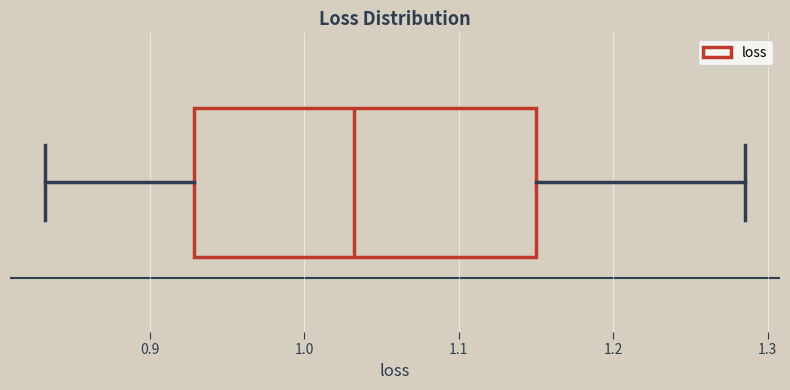

Read this box plot against the x-axis: the position of the median line, the range covered by the box, and the ends of both whiskers. The values are not printed on the chart, so give them approximately, as read against the axis.

median 1.03, box 0.93 to 1.15, whiskers 0.83 to 1.29